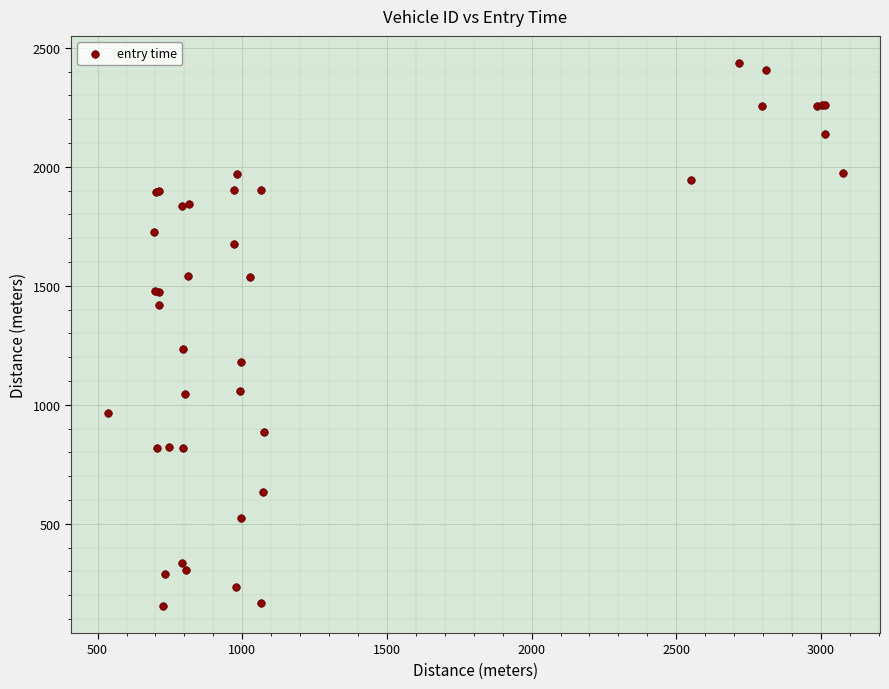

What Y value in the scatter plot is closest to 1295?

1235.2